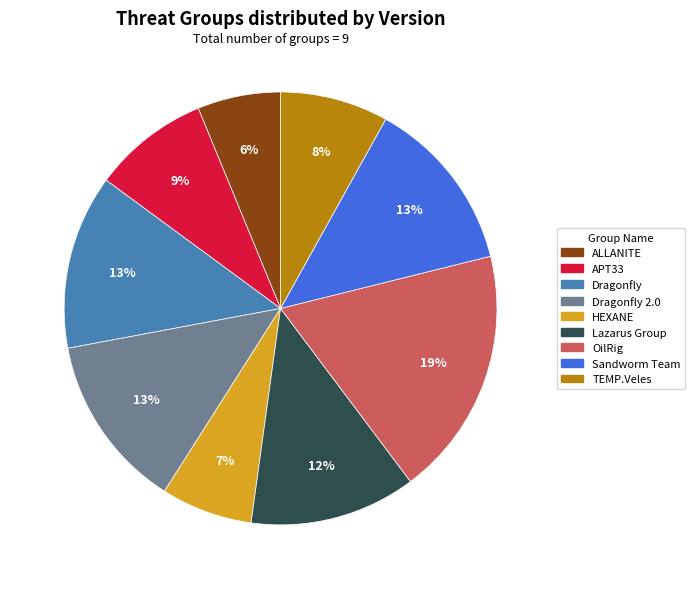

Is there a majority slice in this chart?

No